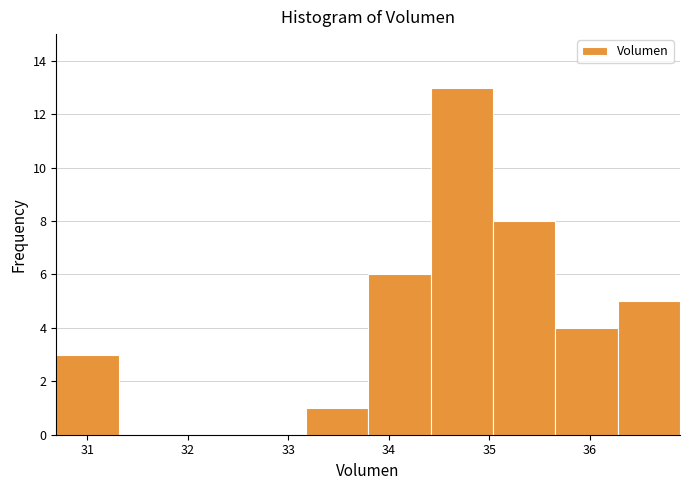

Reading left to right, transcribe this chart: for each bar, give the range it covers on the x-axis and its height. Neither the bar edges nor the heights are printed on the chart, so give them approximately, as read against the axes.

30.7 to 31.3: 3
31.3 to 31.9: 0
31.9 to 32.6: 0
32.6 to 33.2: 0
33.2 to 33.8: 1
33.8 to 34.4: 6
34.4 to 35.0: 13
35.0 to 35.7: 8
35.7 to 36.3: 4
36.3 to 36.9: 5